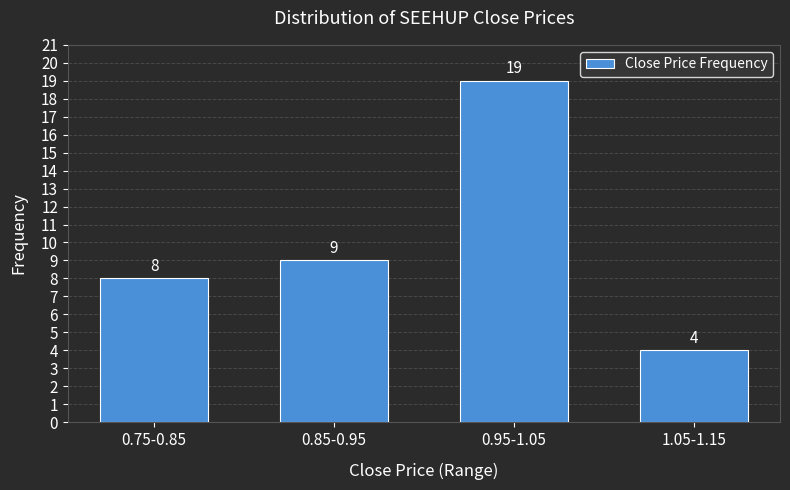

Reading right to left, extract all data points from this chart.

4	19	9	8